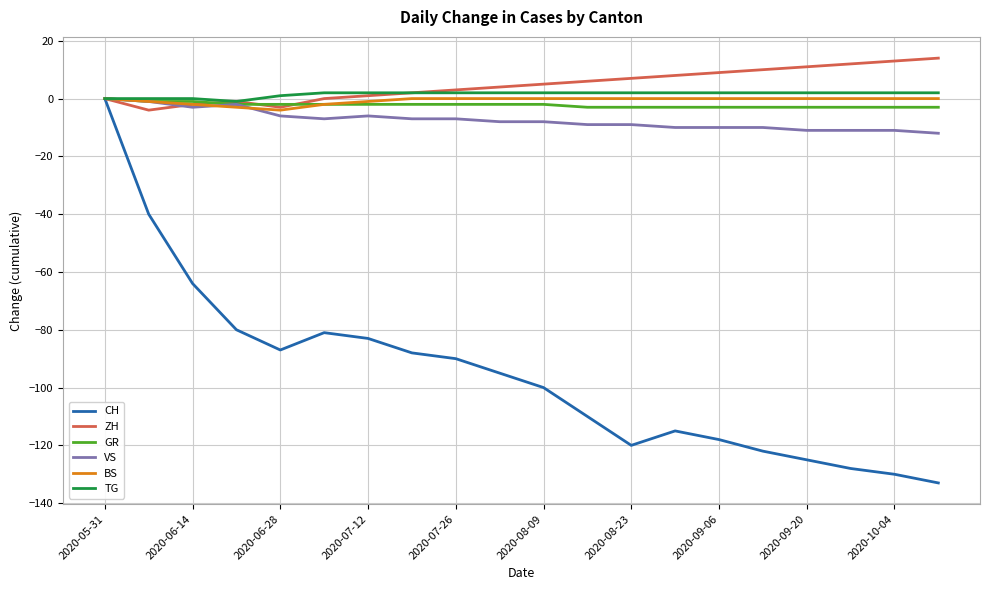

What is the smallest value displayed?

-133